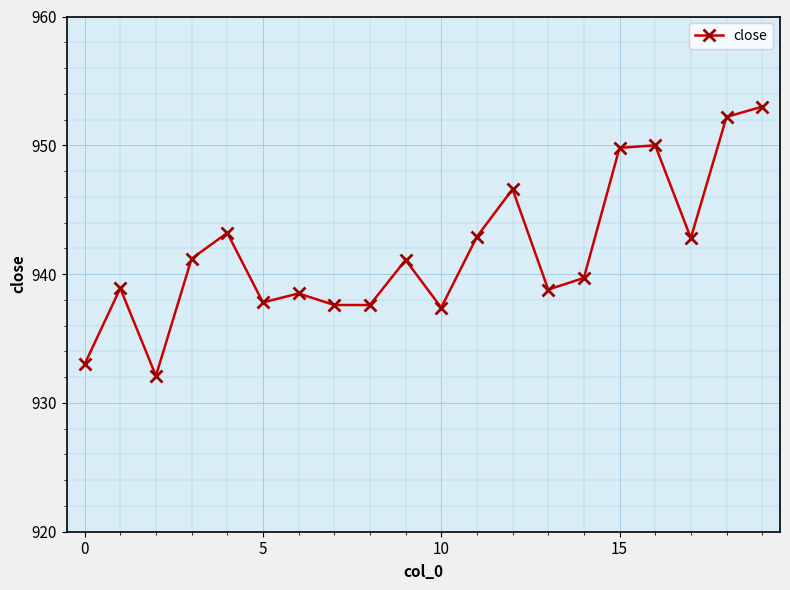

What is the average value?

941.7